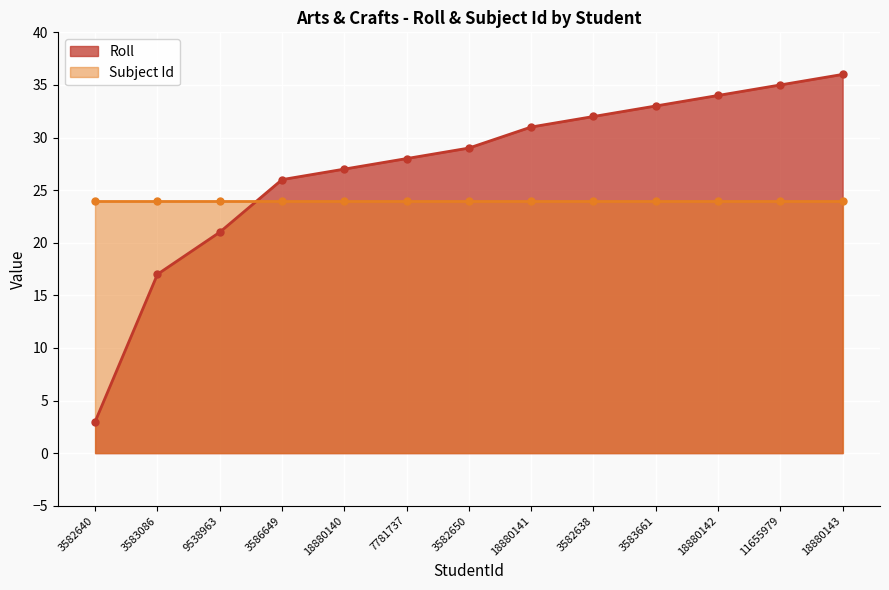

True or false: the data has more than 1 interior local peaks.

False